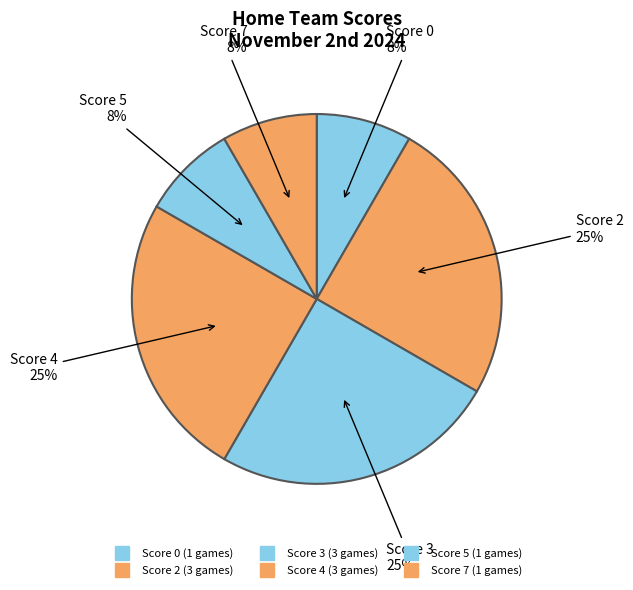

How many slices are in this pie chart?

6